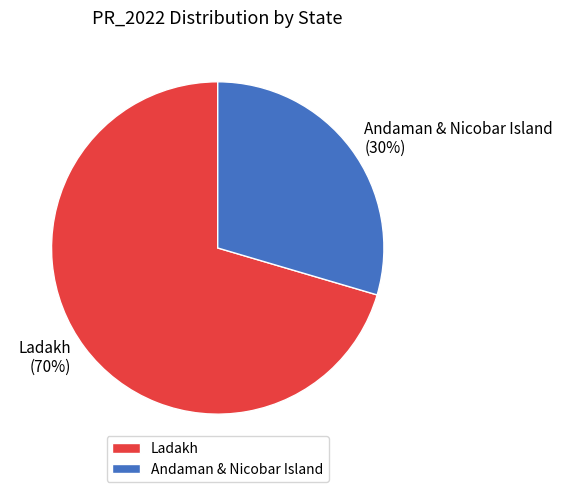

Count the number of slices in the pie.

2